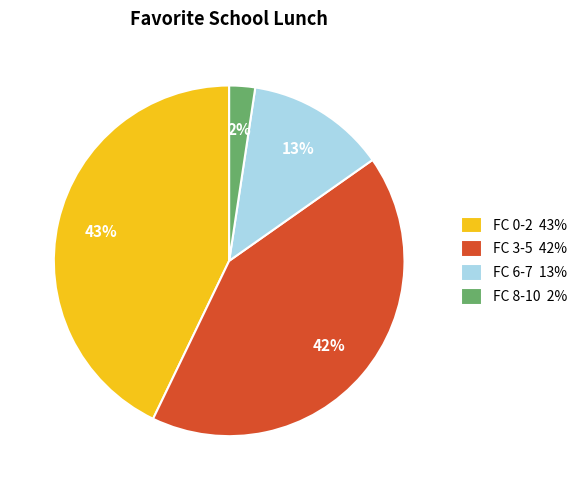

True or false: FC 0-2 43% accounts for 43% of the total.

True